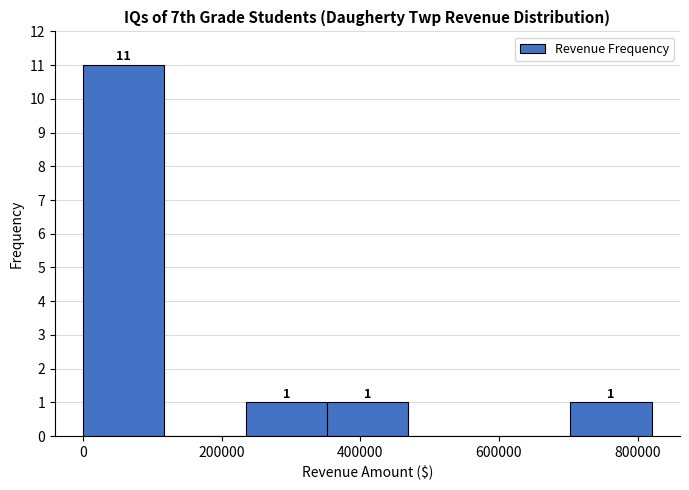

Over which range of the x-axis is the bar tallest?

0 to 120000